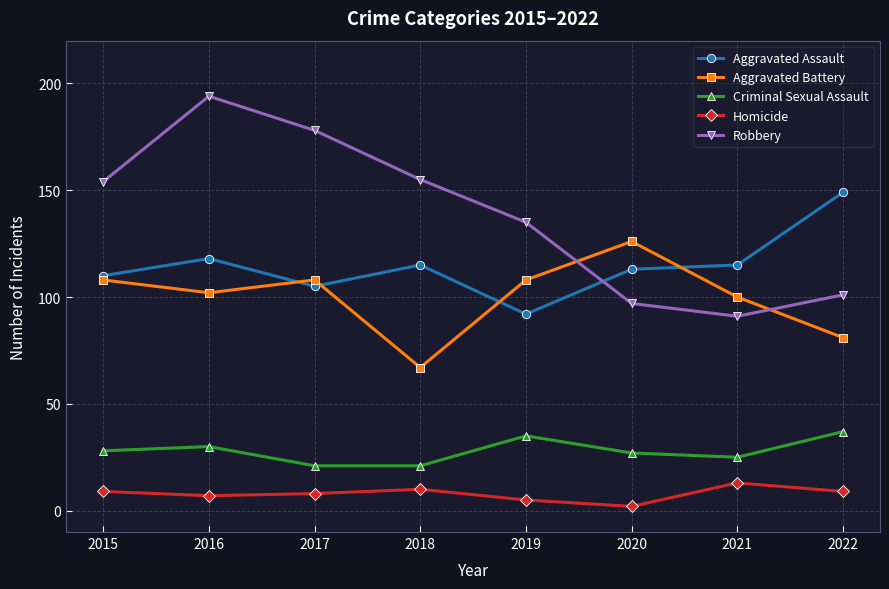

What is the difference between the highest and lowest values at 2016?

187